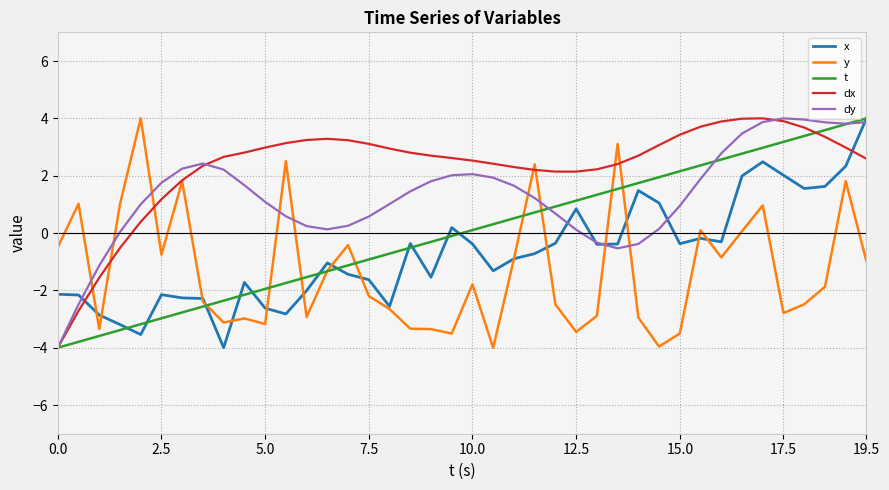

What is the greatest value displayed?

4.0